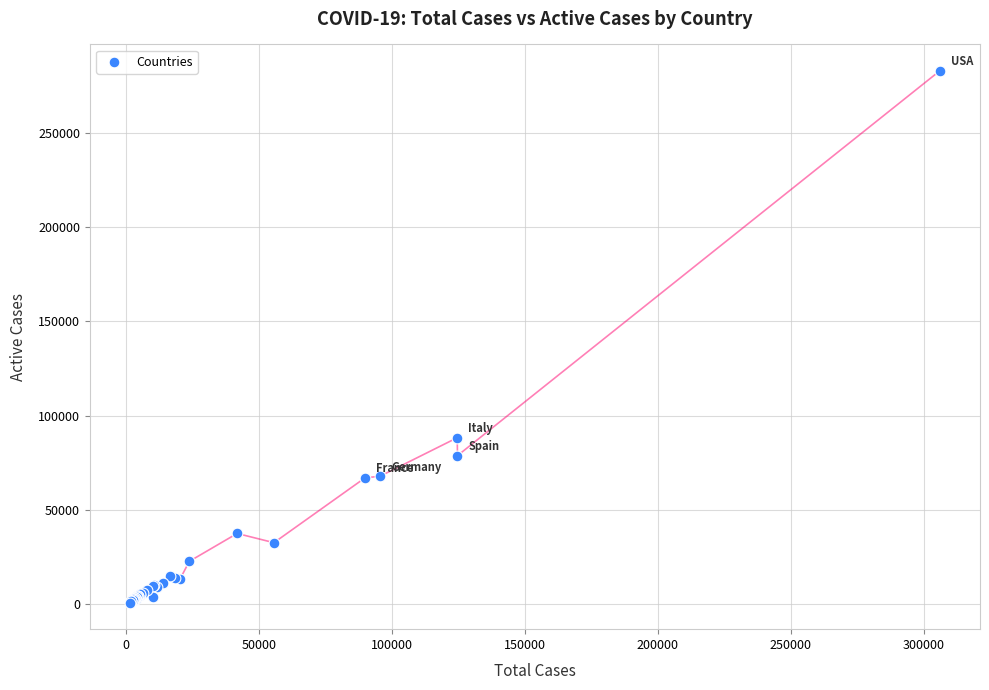

What Y value in the scatter plot is closest to 141850?

88274